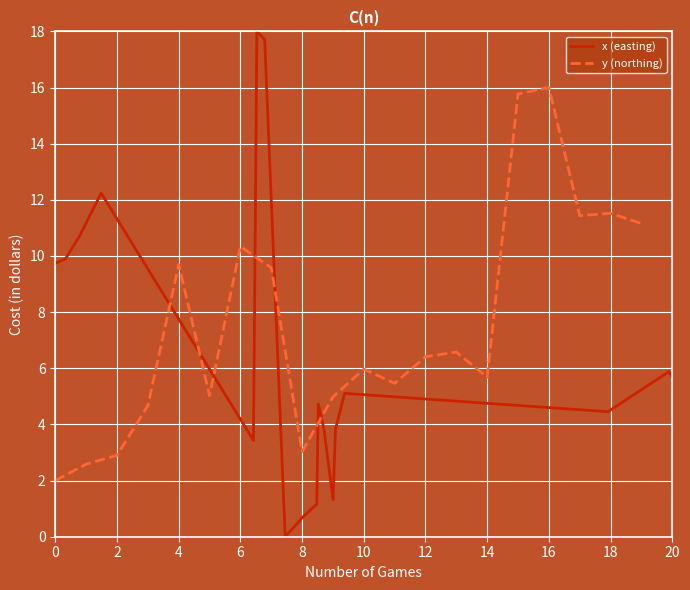

What is the highest value of the y (northing) series?

16.0